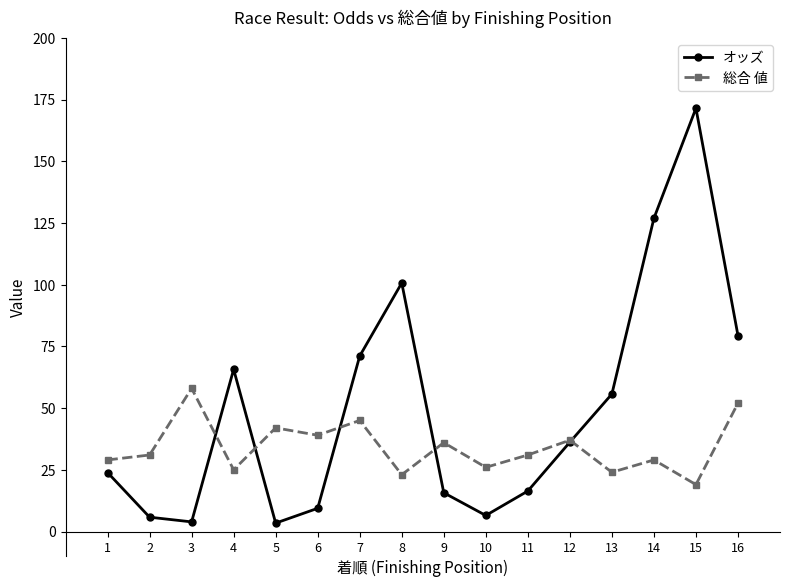

How many times do オッズ and 総合 値 cross each other?

5